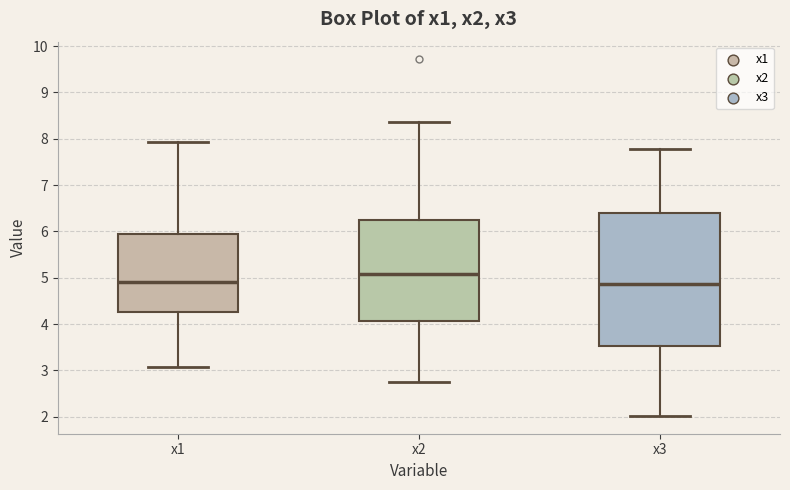

Where does the median line of the box for x2 sit on the y-axis? The values are not printed on the chart, so give them approximately, as read against the axis.

5.1